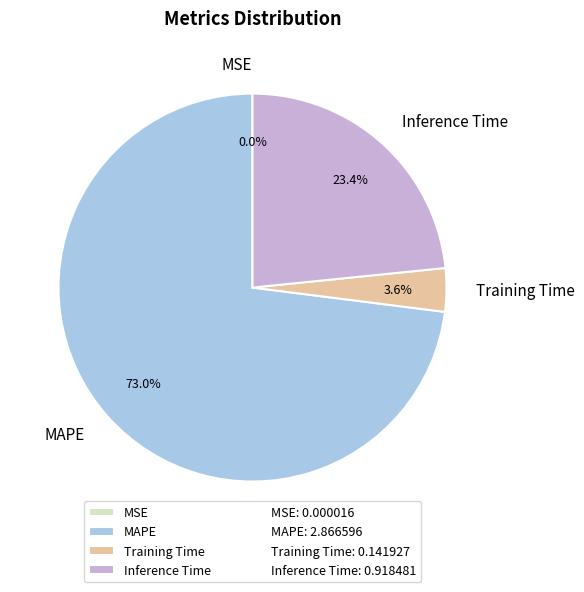

Does Training Time account for over 50% of the chart?

No